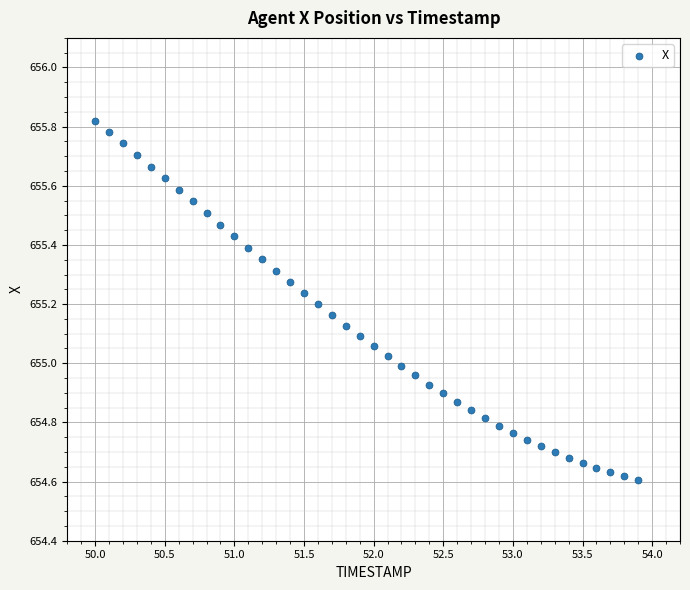

What is the range of X values (max minus min)?

3.9